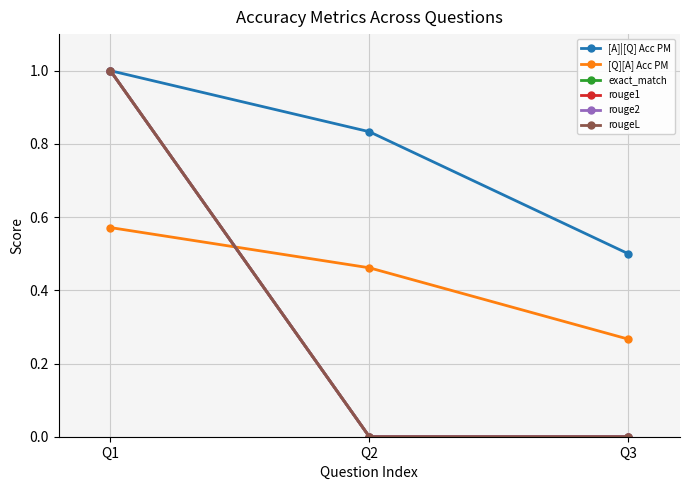

Is this an area chart (filled region under the line)?

No